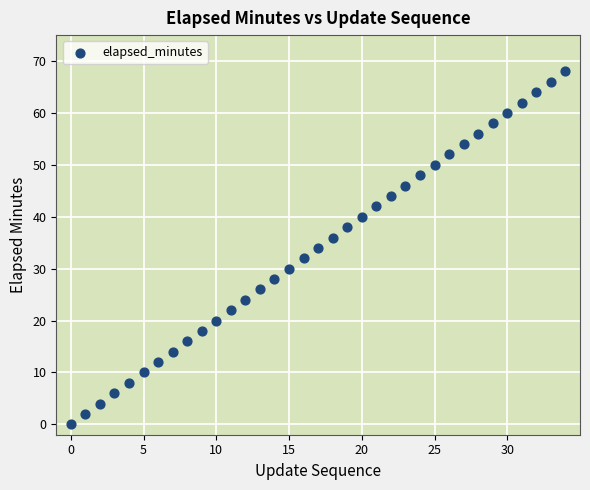

What is the range of Y values (max minus min)?

68